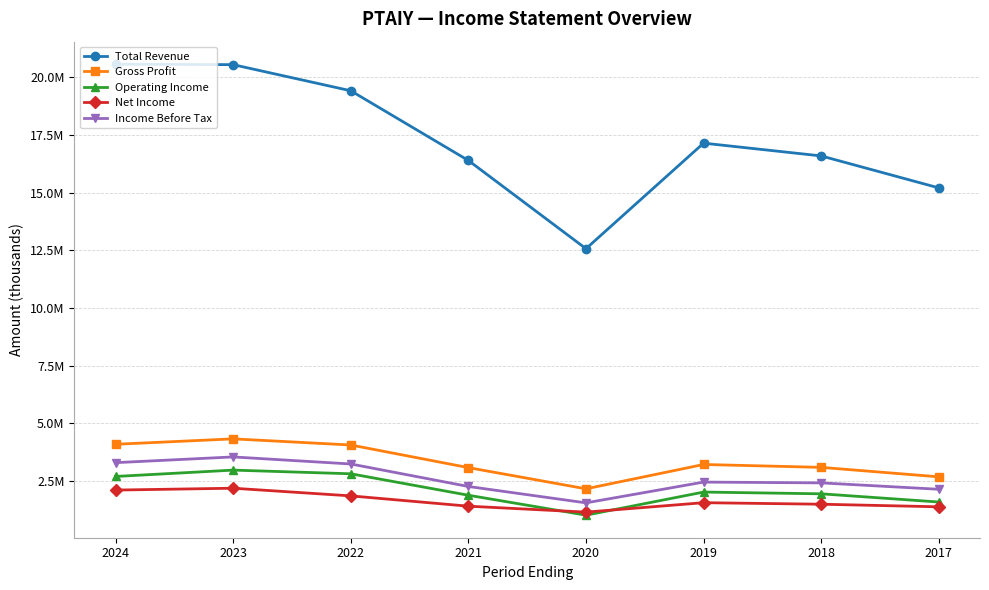

What are all the series names shown in the legend?

Total Revenue, Gross Profit, Operating Income, Net Income, Income Before Tax